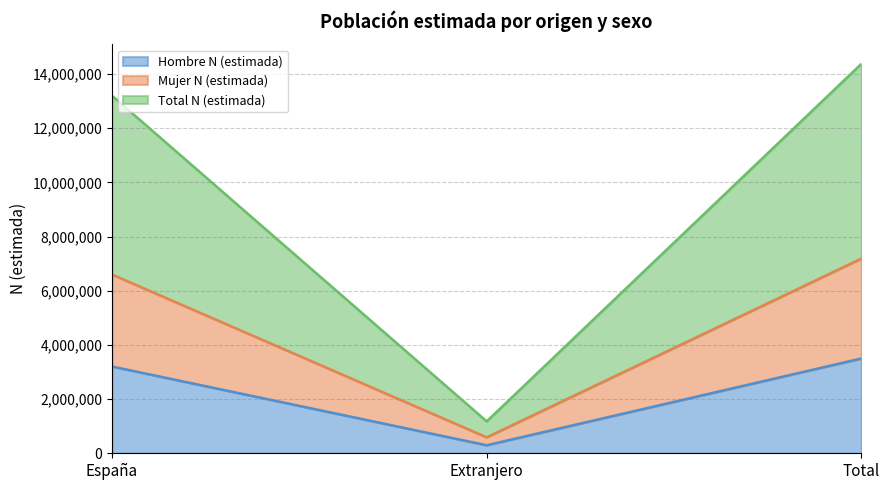

What is the difference between the maximum and second lowest values in the Total N (estimada) series?

588929